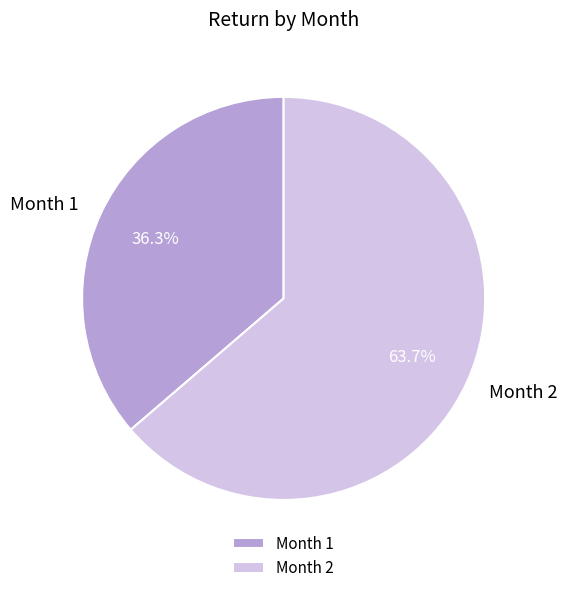

To the nearest percent, what percentage of the pie is Month 1?

36%